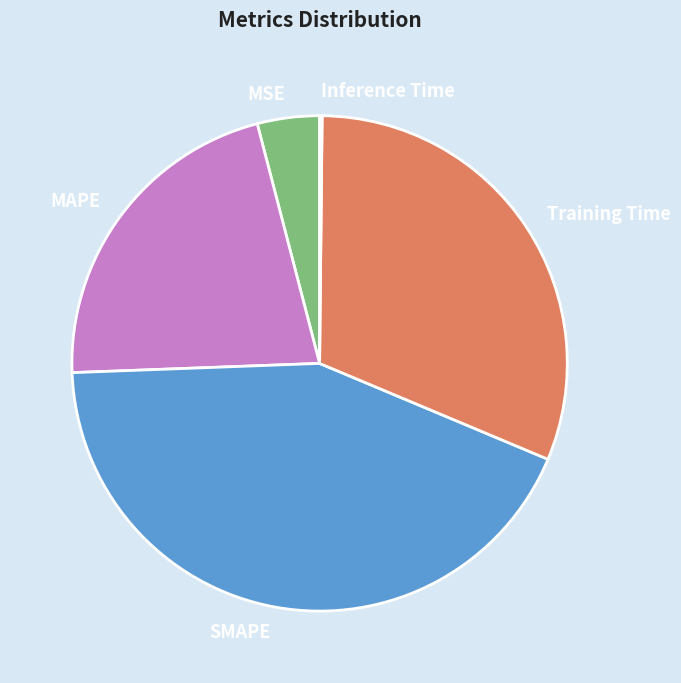

Which has a higher value, SMAPE or Training Time?

SMAPE